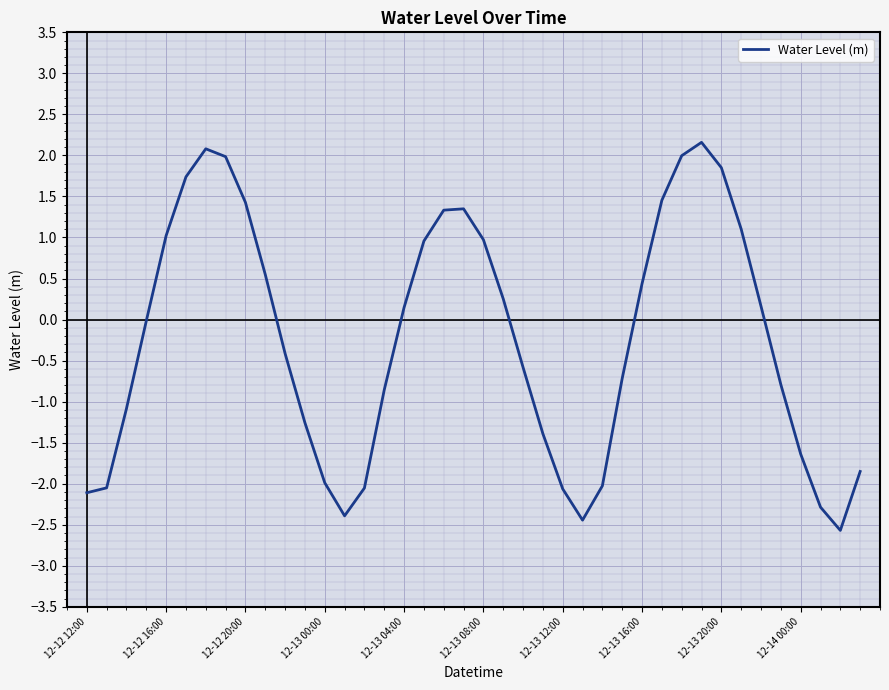

What is the greatest value displayed?

2.2